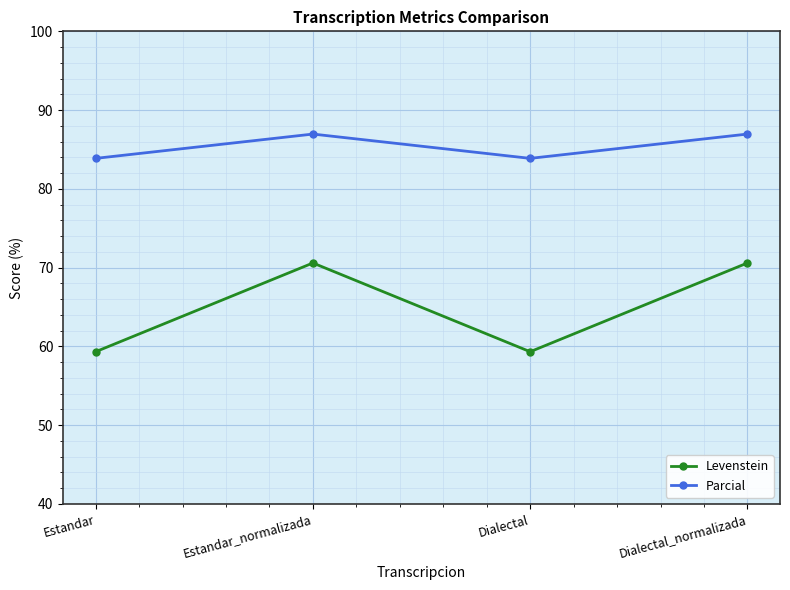

What is the sum of all Levenstein values?

259.8